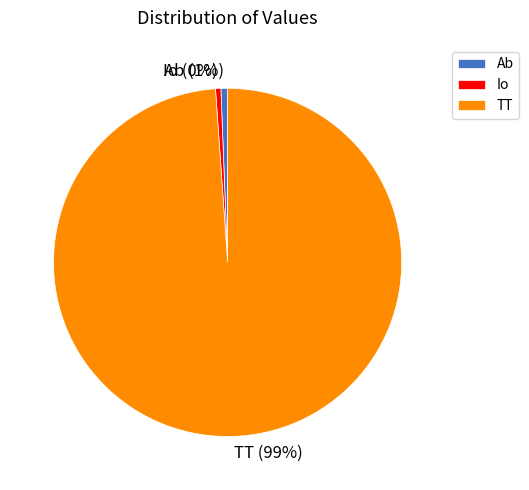

Do Ab and TT together represent more than half of the pie?

Yes